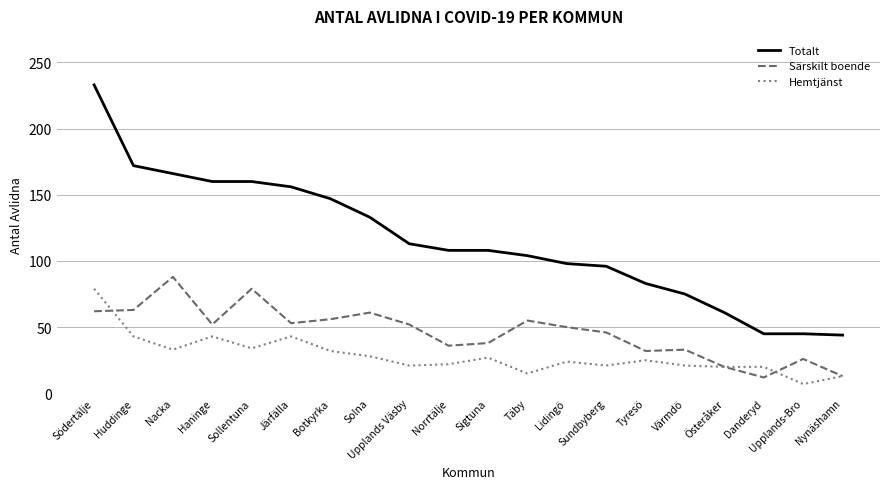

Is it true that Totalt equals 75 at Värmdö?

True